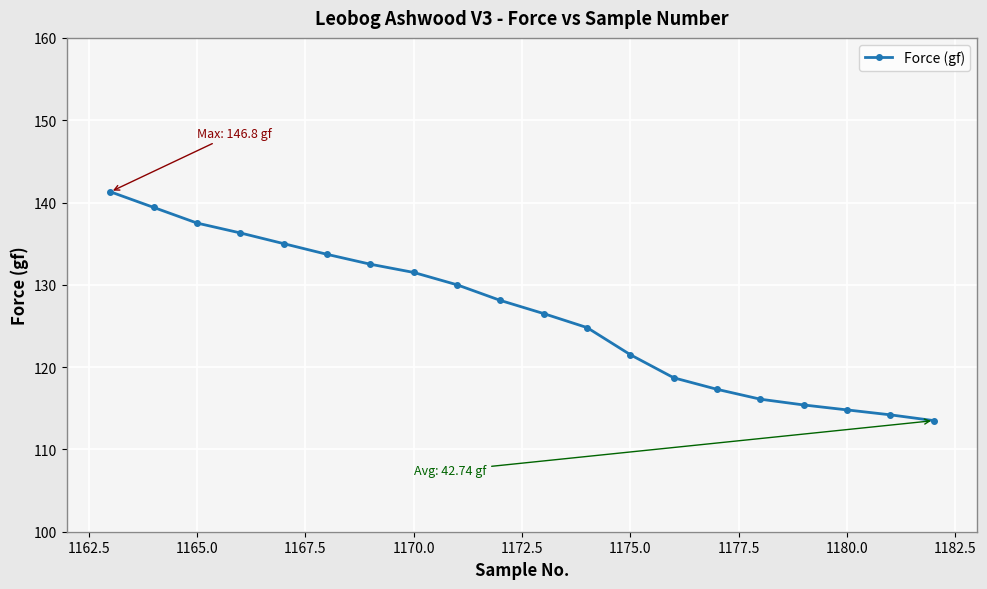

How many values exceed 128?

10